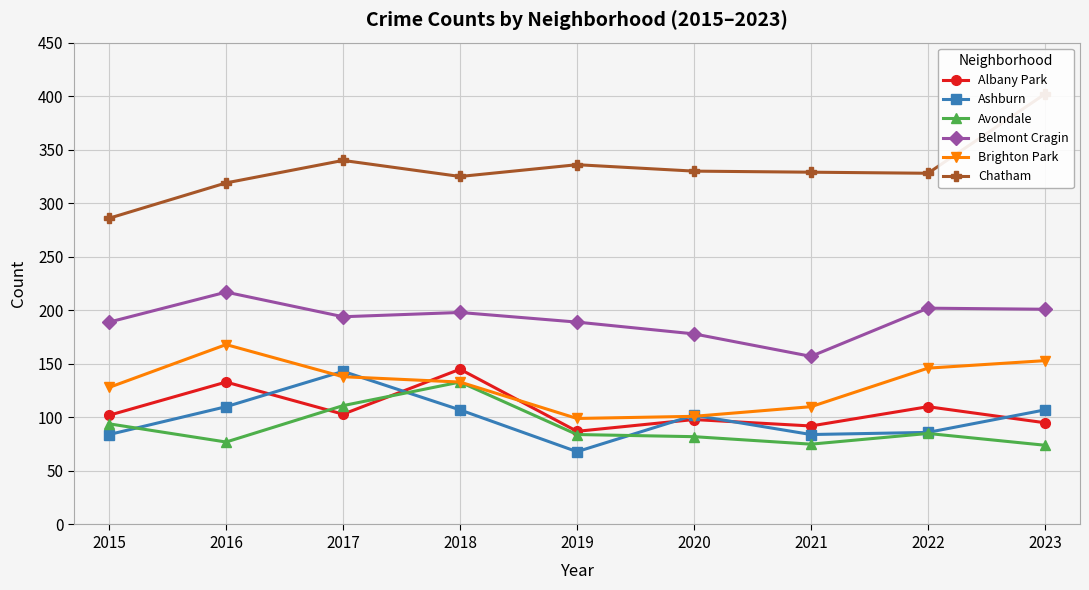

True or false: Albany Park and Belmont Cragin intersect in this chart.

False